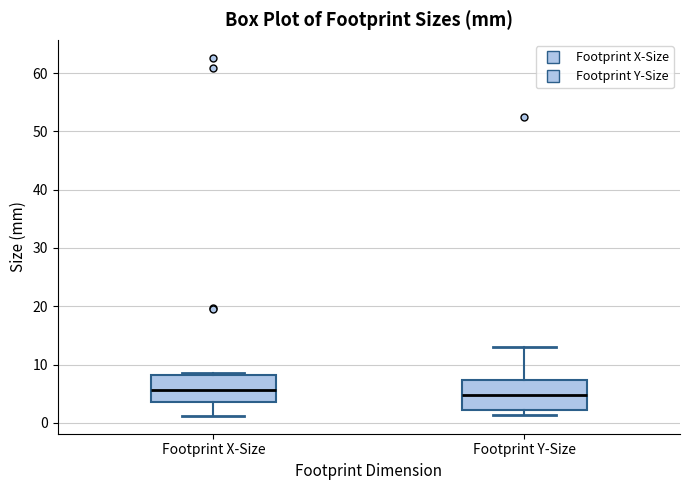

Reading left to right, read every box against the y-axis: the position of its median line, the range the box covers, and the ends of its whiskers. The values are not printed on the chart, so give them approximately, as read against the axis.

Footprint X-Size: median 6, box 4 to 8, whiskers 1 to 9
Footprint Y-Size: median 5, box 2 to 7, whiskers 1 to 13